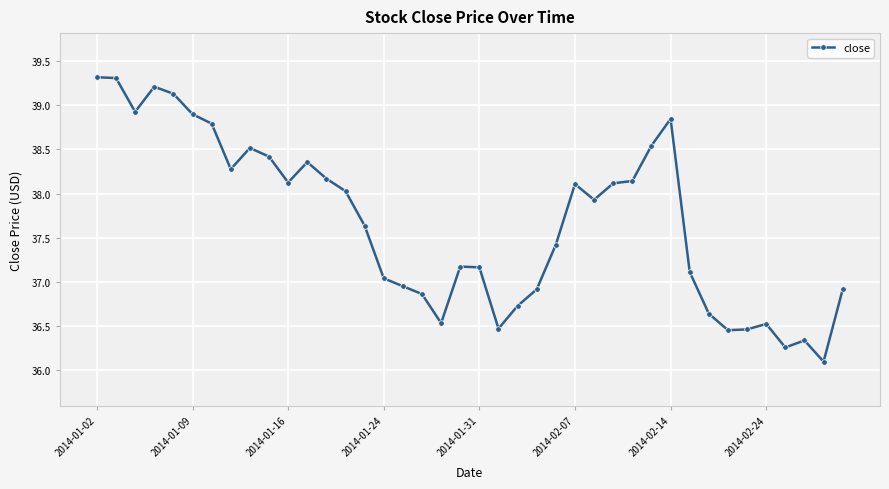

True or false: there are more than 2 points higher than both neighbors.

True